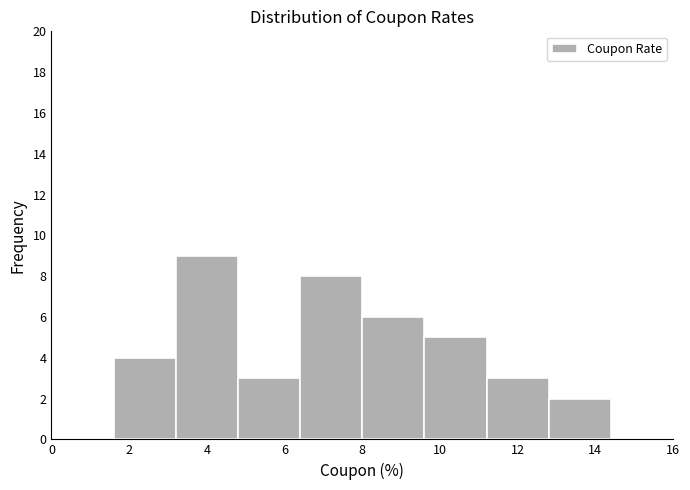

Reading left to right, list every bar in this chart as the range it spans on the x-axis followed by its height. The values are not printed on the chart, so give them approximately, as read against the axis.

0.0 to 1.6: 0
1.6 to 3.2: 4
3.2 to 4.8: 9
4.8 to 6.4: 3
6.4 to 8.0: 8
8.0 to 9.6: 6
9.6 to 11.2: 5
11.2 to 12.8: 3
12.8 to 14.4: 2
14.4 to 16.0: 0